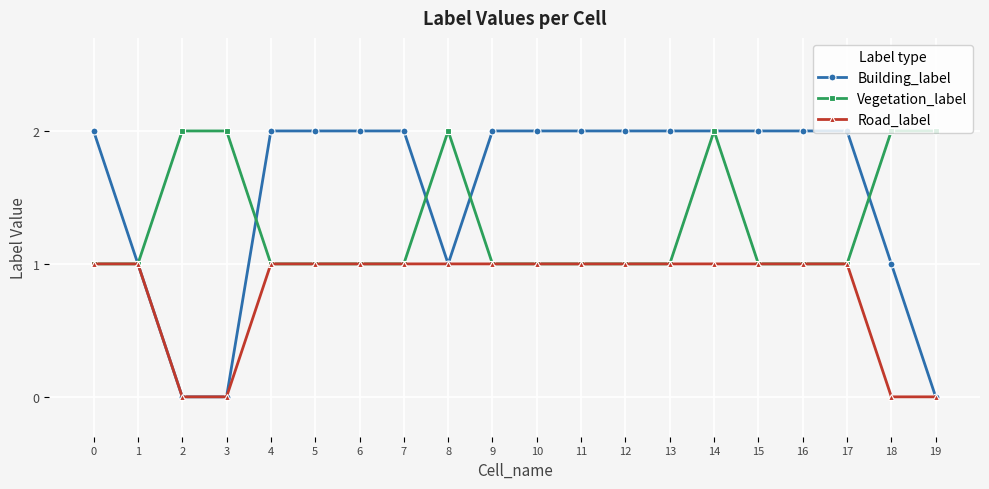

What are all the series names shown in the legend?

Building_label, Vegetation_label, Road_label